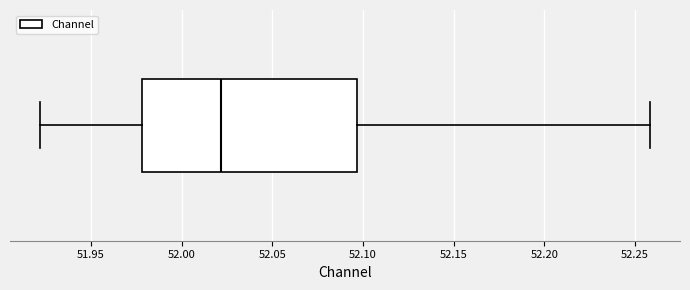

Read this box plot against the x-axis: the position of the median line, the range covered by the box, and the ends of both whiskers. The values are not printed on the chart, so give them approximately, as read against the axis.

median 52.020, box 51.980 to 52.095, whiskers 51.920 to 52.260